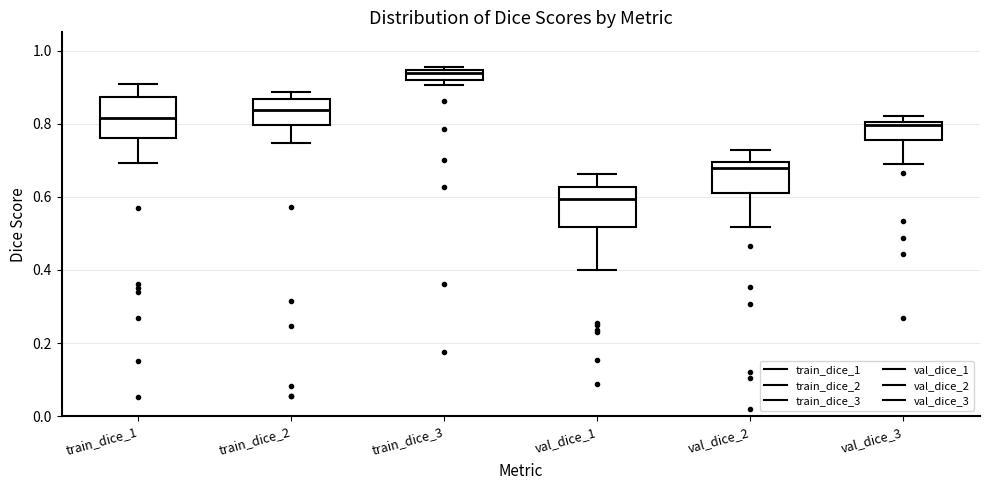

Where is the lower edge of the box for val_dice_3 on the y-axis? The values are not printed on the chart, so give them approximately, as read against the axis.

0.76